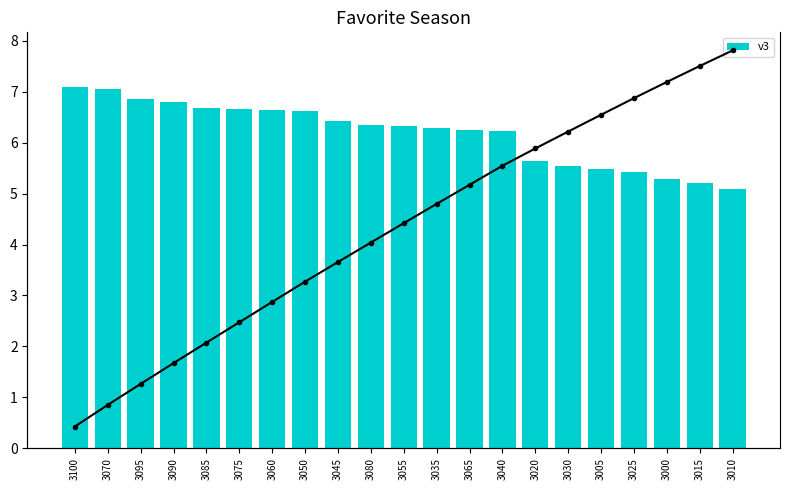

How many series are shown in this chart?

2